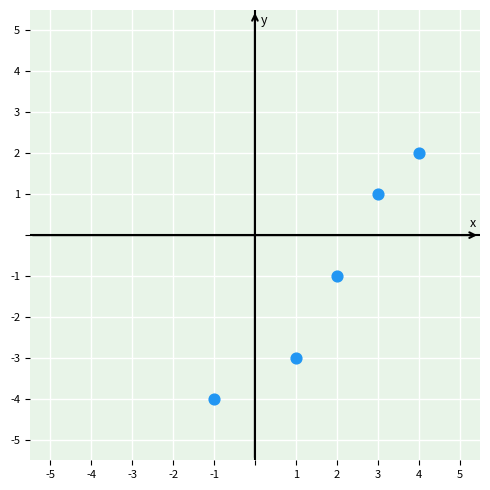

What is the range of X values (max minus min)?

5